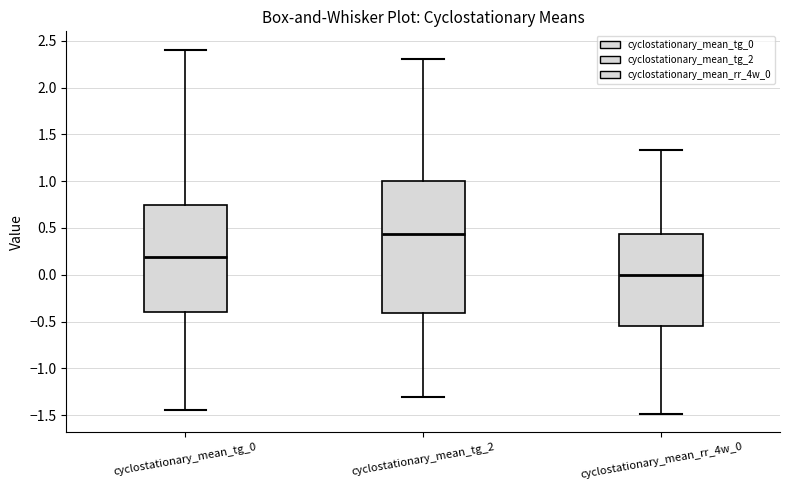

Comparing the boxes themselves (not the whiskers), which one is the tallest?

cyclostationary_mean_tg_2